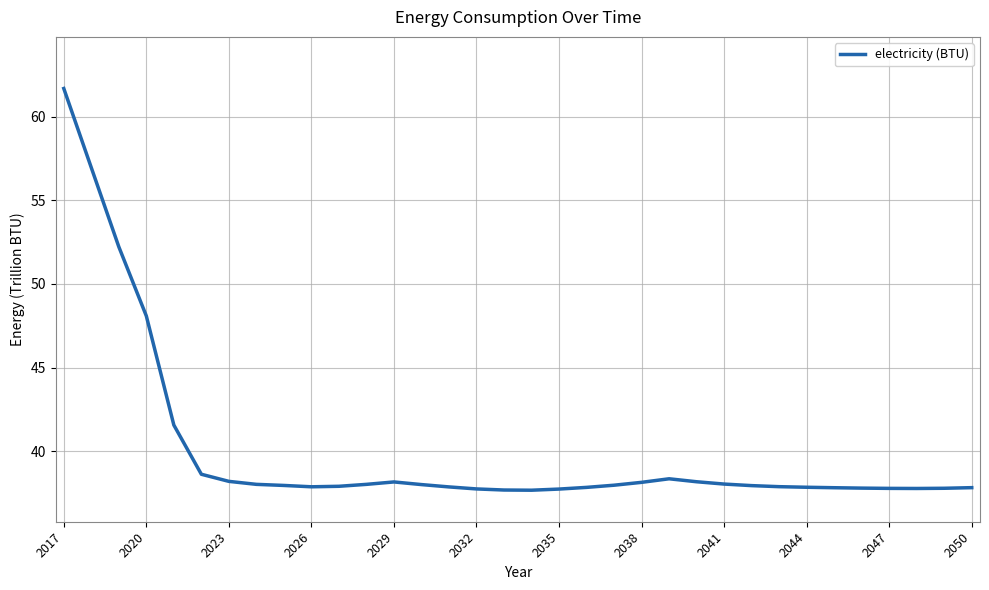

What is the maximum value shown in the chart?

61.7